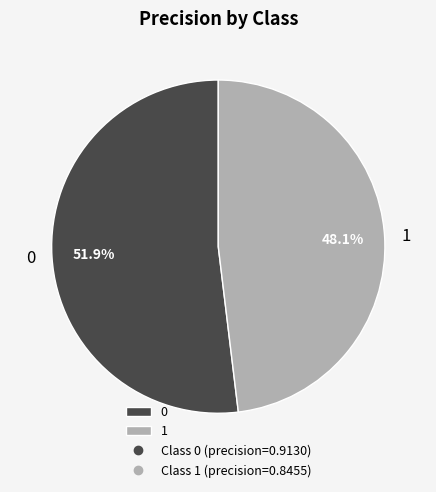

What percentage is the 0 slice, to the nearest percent?

52%